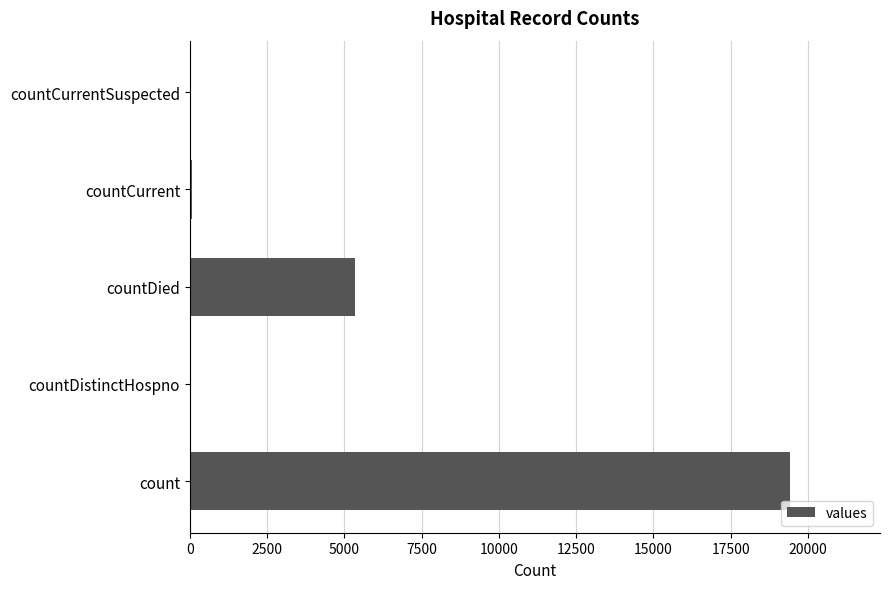

Is it true that the value at count is 11383?

False